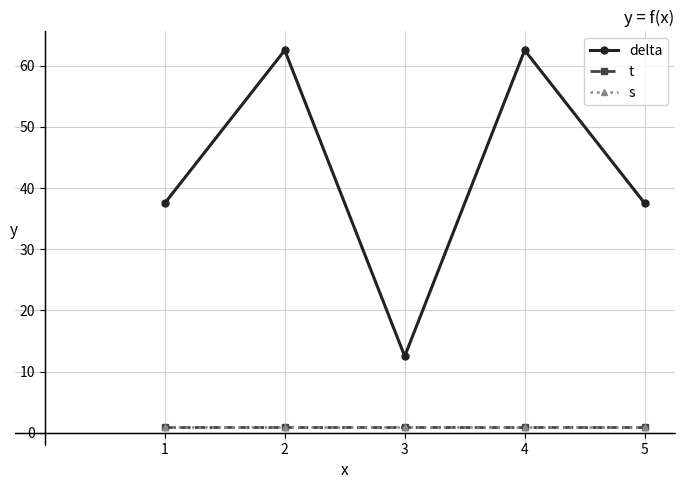

True or false: s and delta intersect in this chart.

False